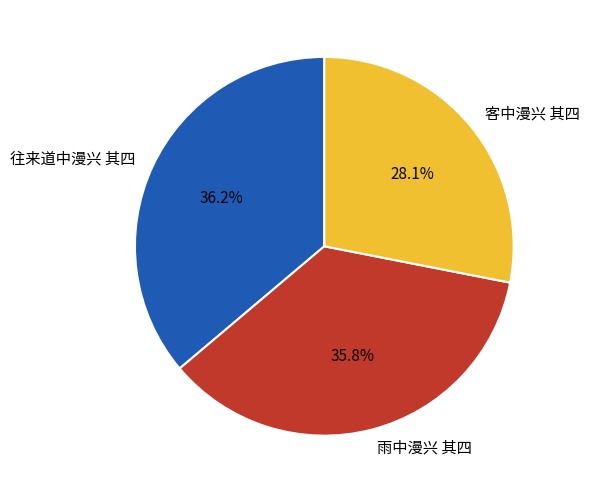

To the nearest percent, what is the difference between the largest and smallest slice percentages?

8%